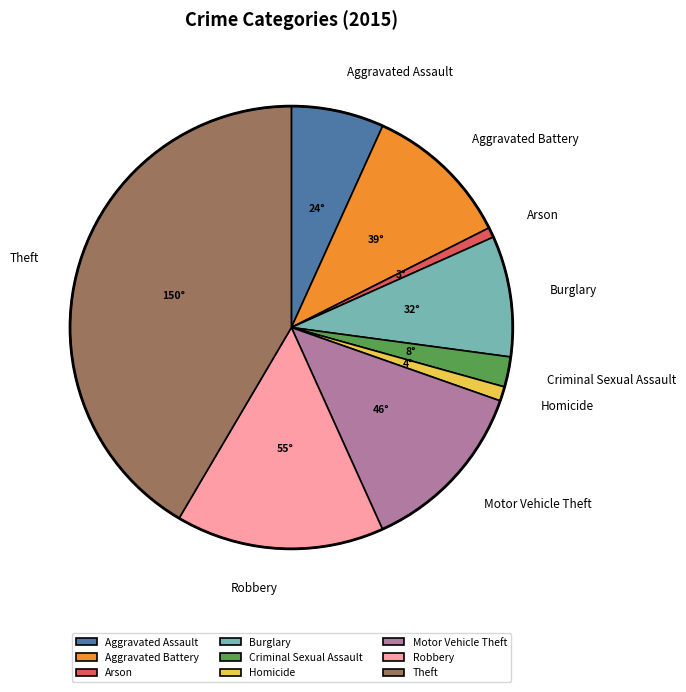

Is the sum of Criminal Sexual Assault and Theft greater than half?

No